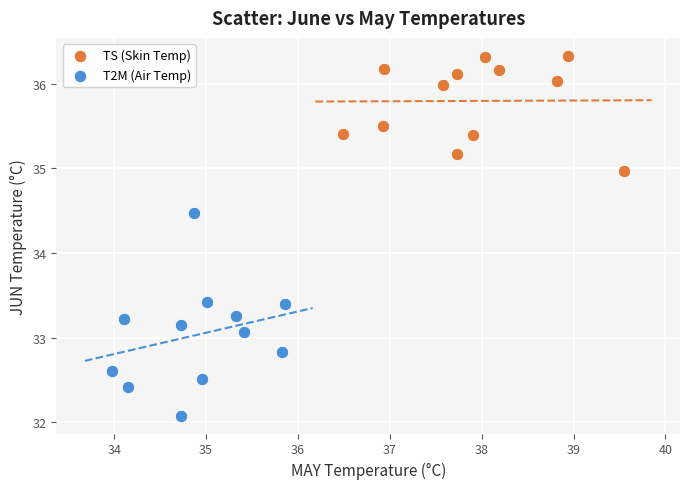

Which series reaches the maximum Y coordinate?

TS (Skin Temp)